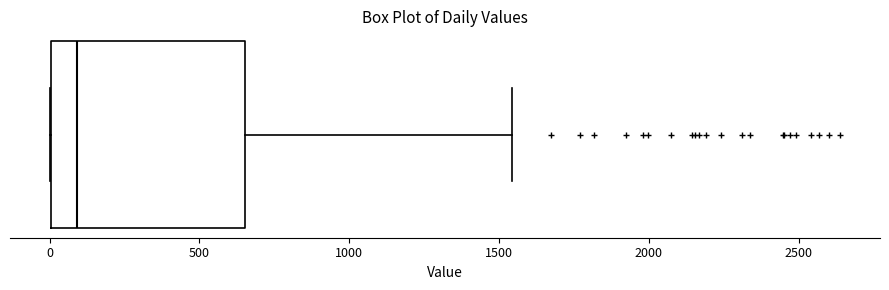

Where is the right edge of the box on the x-axis? The values are not printed on the chart, so give them approximately, as read against the axis.

650